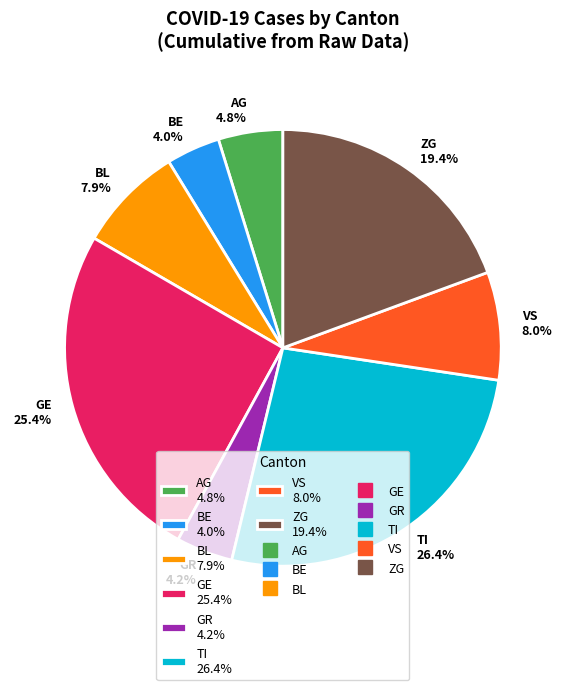

Is there a majority slice in this chart?

No